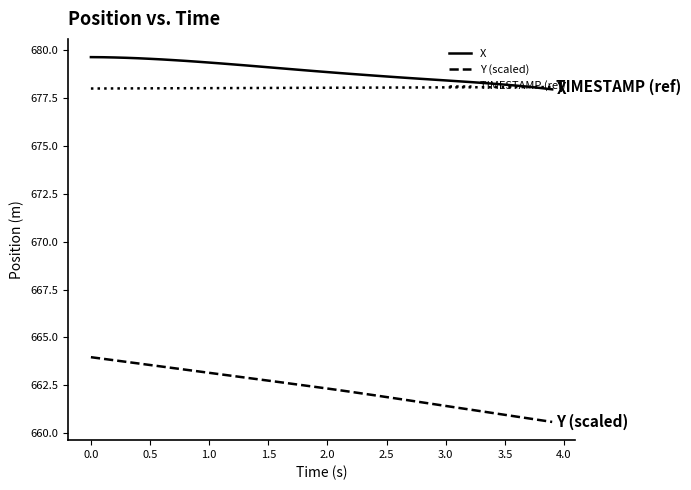

Which series has the largest total across all categories?

X